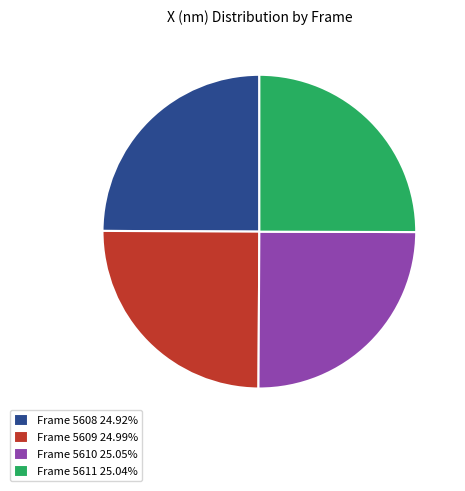

Count the number of slices in the pie.

4